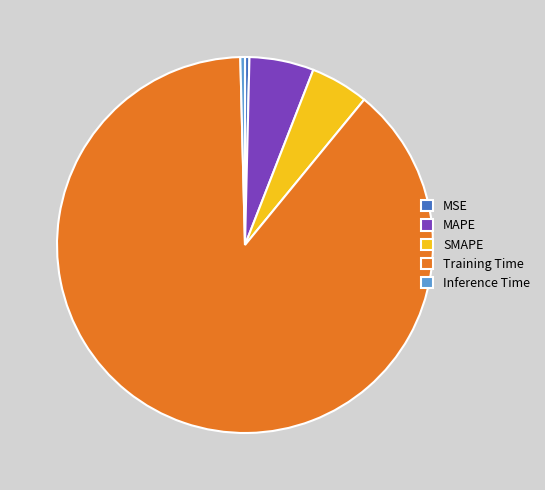

Which has a higher value, Training Time or Inference Time?

Training Time